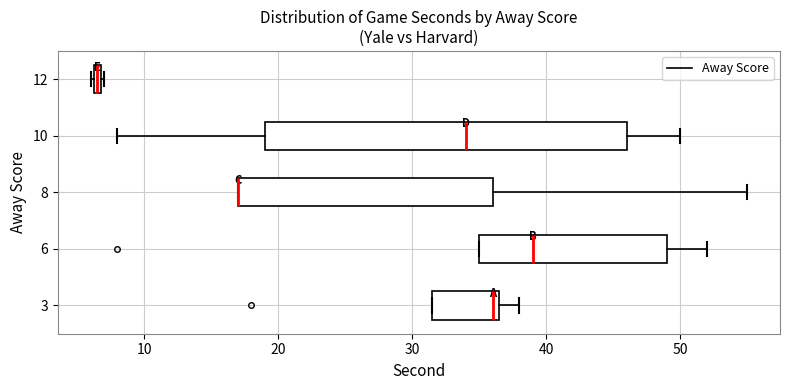

Comparing the boxes themselves (not the whiskers), which one is the widest?

10